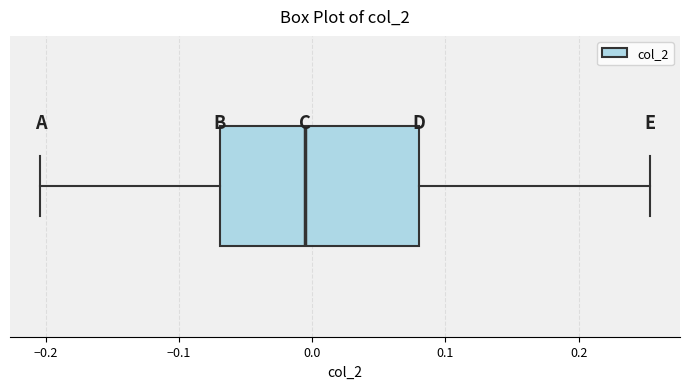

Transcribe this box plot: give where the median line is, the range the box spans, and where the two whiskers end, as read against the x-axis. The values are not printed on the chart, so give them approximately, as read against the axis.

median -0.01, box -0.07 to 0.08, whiskers -0.20 to 0.25